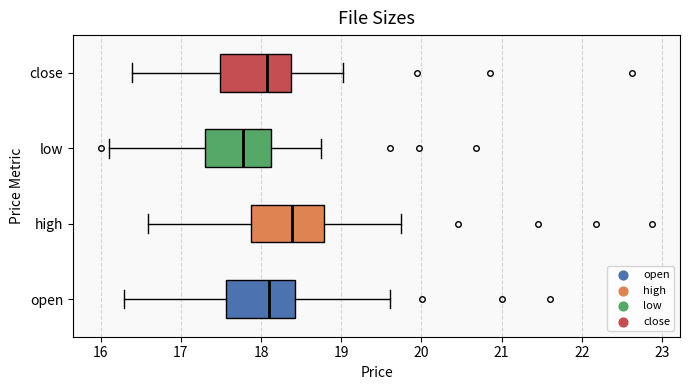

Reading bottom to top, transcribe this box plot: for each box, give where its median line is, the range the box spans, and where its two whiskers end, as read against the x-axis. The values are not printed on the chart, so give them approximately, as read against the axis.

open: median 18.1, box 17.6 to 18.4, whiskers 16.3 to 19.6
high: median 18.4, box 17.9 to 18.8, whiskers 16.6 to 19.8
low: median 17.8, box 17.3 to 18.1, whiskers 16.1 to 18.8
close: median 18.1, box 17.5 to 18.4, whiskers 16.4 to 19.0